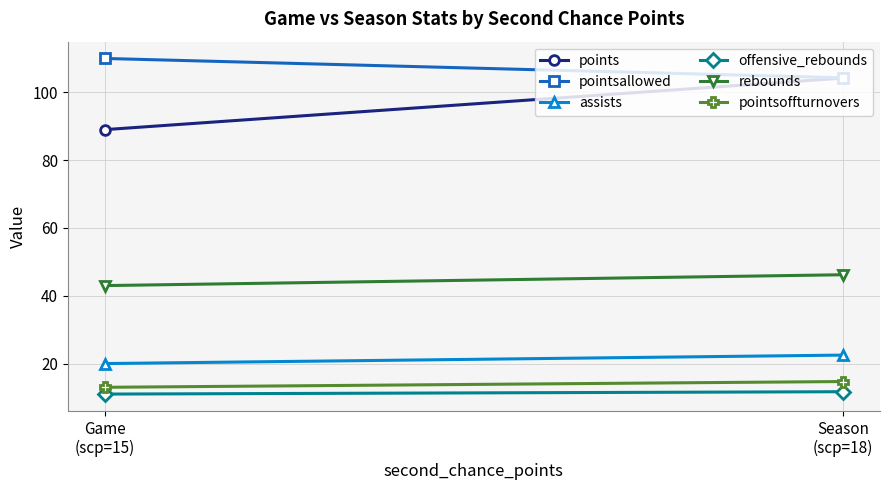

How many lines are shown in the chart?

6